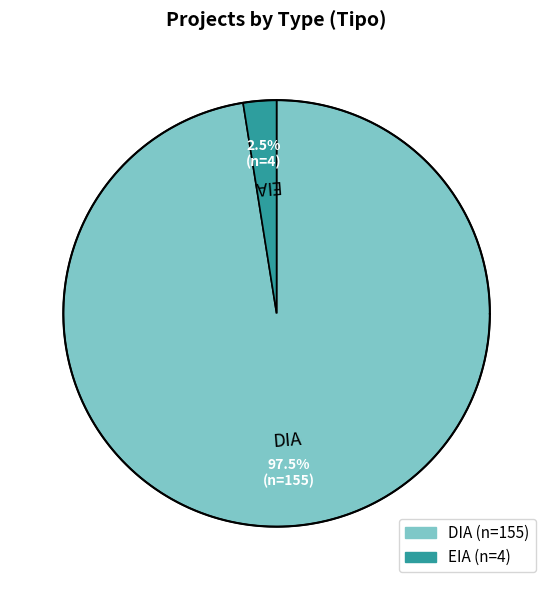

To the nearest percent, what is the difference between the largest and smallest slice percentages?

95%